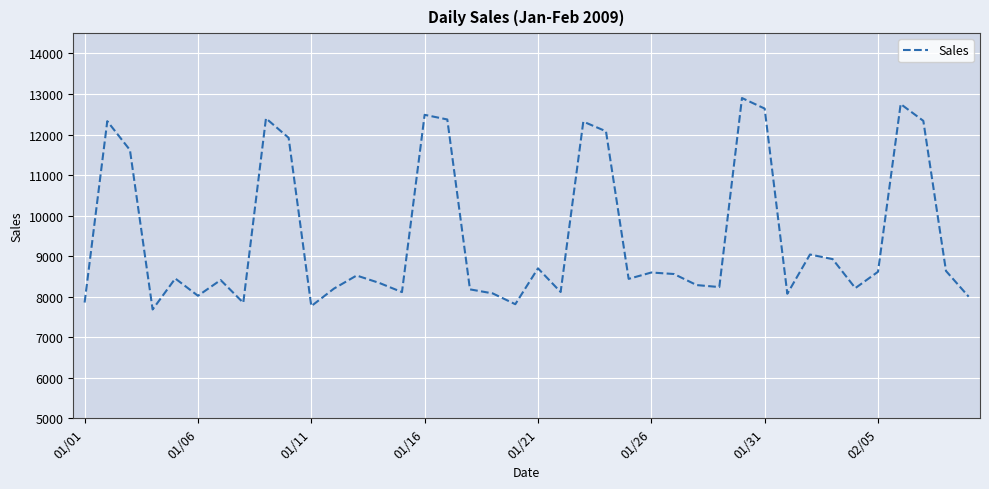

What is the difference between the maximum and minimum values?

5216